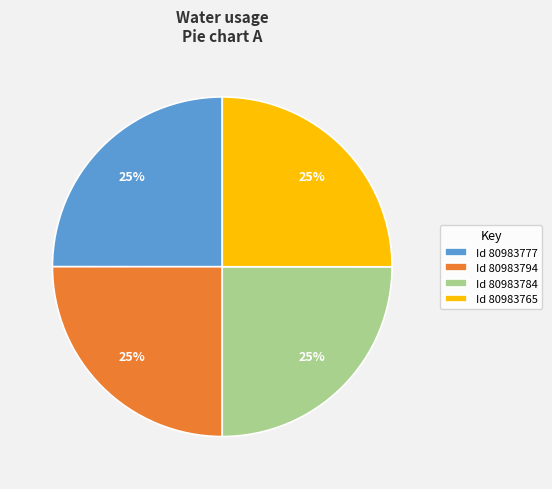

Is there a majority slice in this chart?

No